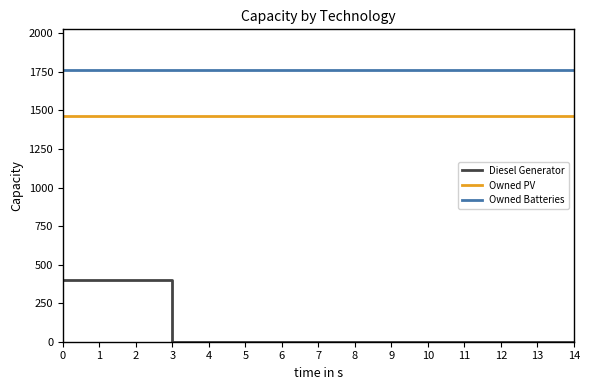

Which series has the widest spread of values?

Diesel Generator